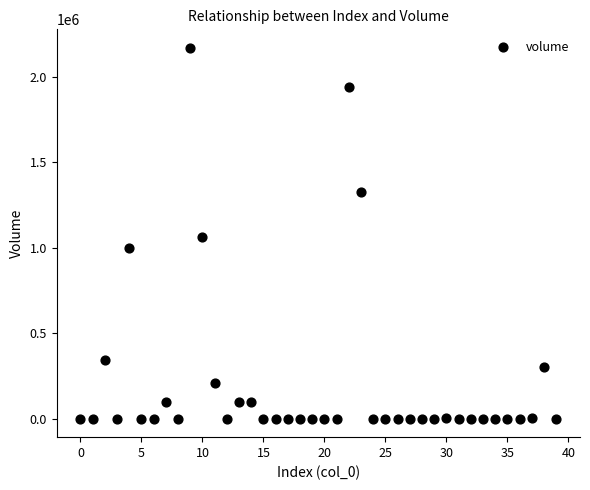

What is the range of Y values (max minus min)?

2170517.2